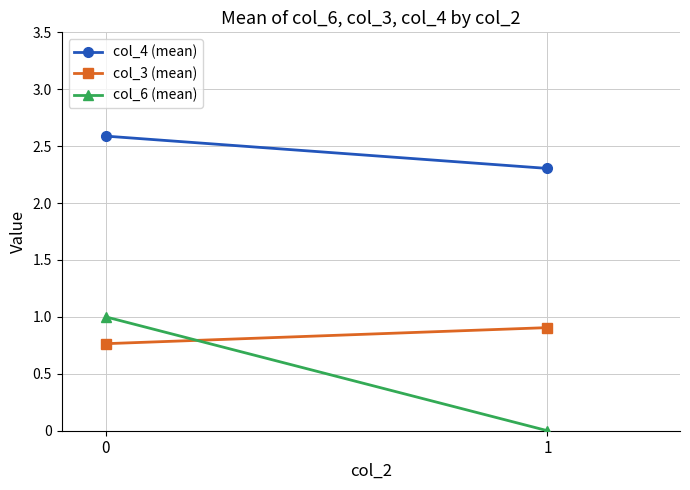

At how many categories does at least one series exceed 2?

2